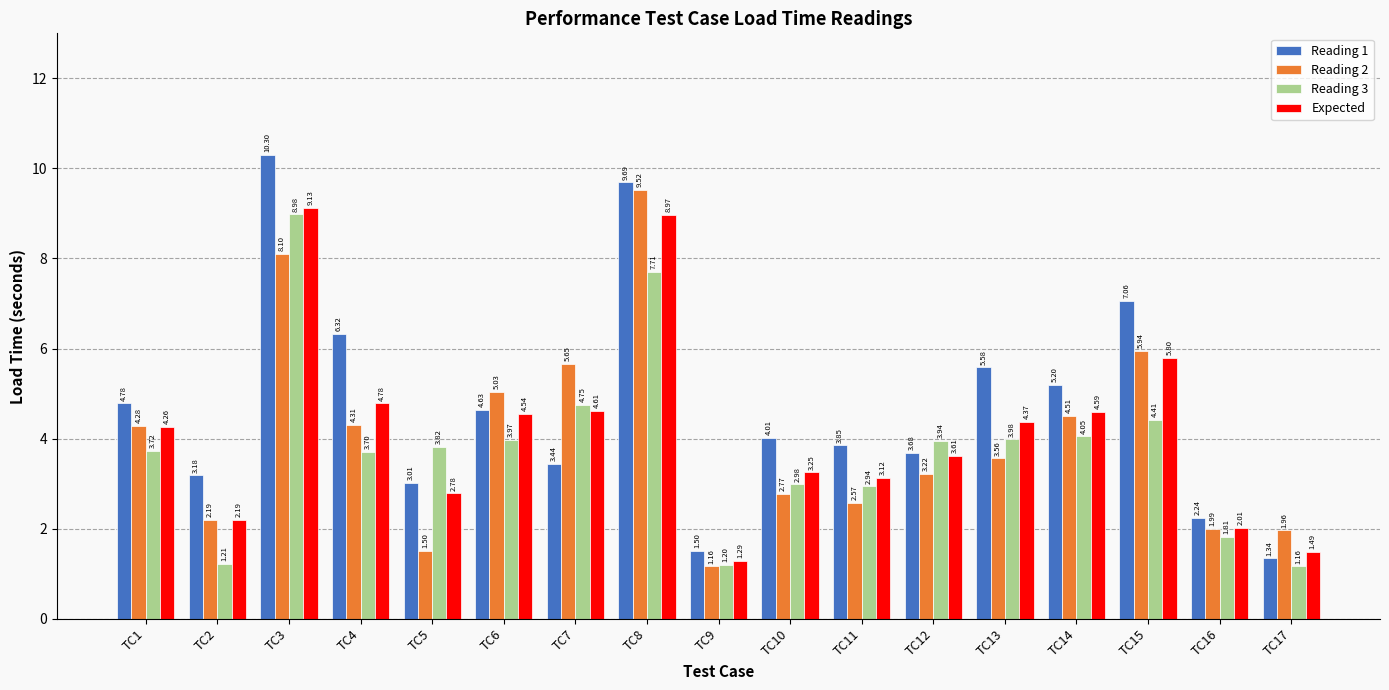

At which label does Reading 3 reach its peak?

TC3